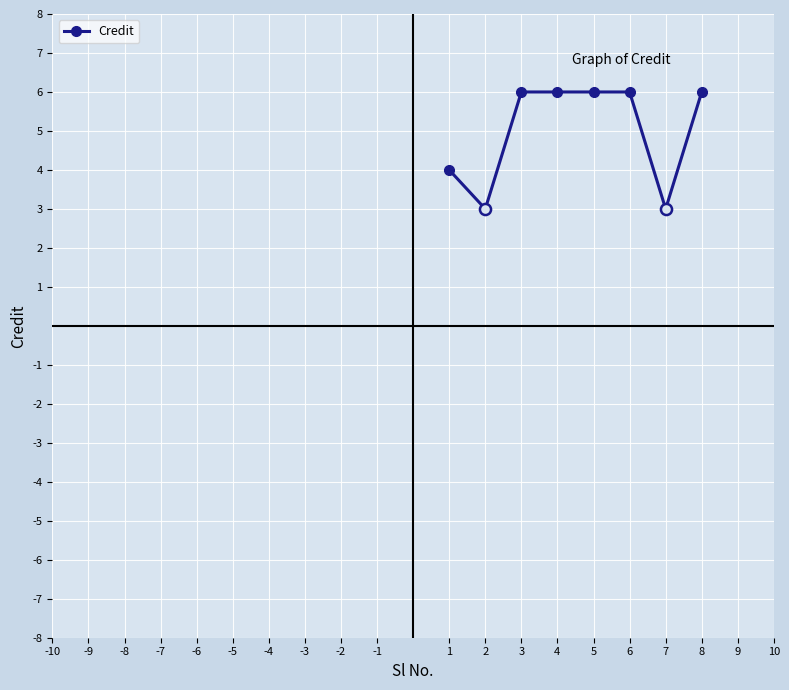

What is the value of the 1st point from the left?

4